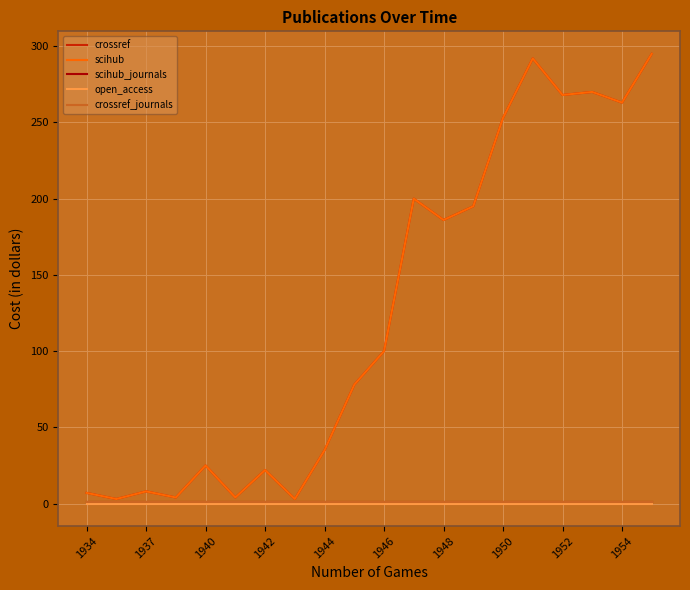

Is this an area chart (filled region under the line)?

No